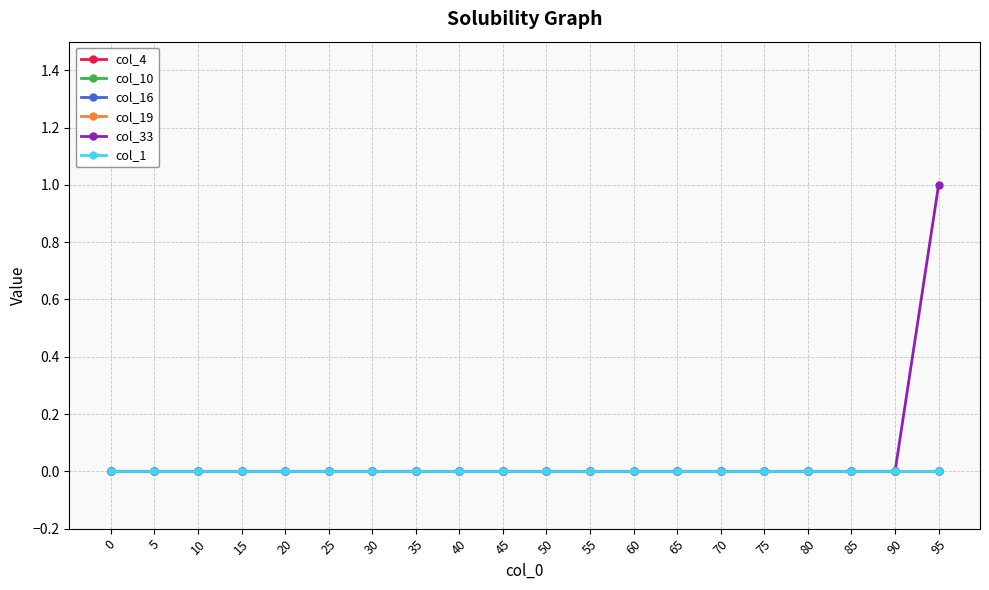

Reading left to right, transcribe all the data shown in this chart.

col_4: 0=0	5=0	10=0	15=0	20=0	25=0	30=0	35=0	40=0	45=0	50=0	55=0	60=0	65=0	70=0	75=0	80=0	85=0	90=0	95=0
col_10: 0=0	5=0	10=0	15=0	20=0	25=0	30=0	35=0	40=0	45=0	50=0	55=0	60=0	65=0	70=0	75=0	80=0	85=0	90=0	95=0
col_16: 0=0	5=0	10=0	15=0	20=0	25=0	30=0	35=0	40=0	45=0	50=0	55=0	60=0	65=0	70=0	75=0	80=0	85=0	90=0	95=0
col_19: 0=0	5=0	10=0	15=0	20=0	25=0	30=0	35=0	40=0	45=0	50=0	55=0	60=0	65=0	70=0	75=0	80=0	85=0	90=0	95=0
col_33: 0=0	5=0	10=0	15=0	20=0	25=0	30=0	35=0	40=0	45=0	50=0	55=0	60=0	65=0	70=0	75=0	80=0	85=0	90=0	95=1
col_1: 0=0	5=0	10=0	15=0	20=0	25=0	30=0	35=0	40=0	45=0	50=0	55=0	60=0	65=0	70=0	75=0	80=0	85=0	90=0	95=0